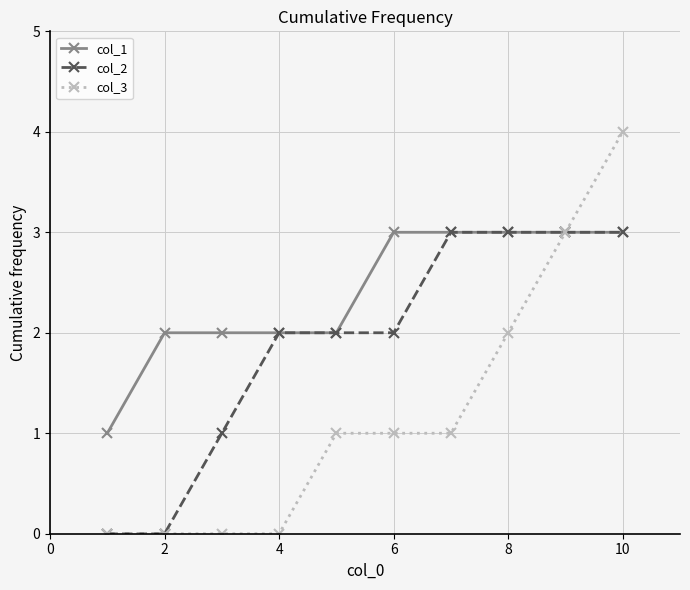

Rank the series by their average value, from highest to lowest.

col_1, col_2, col_3